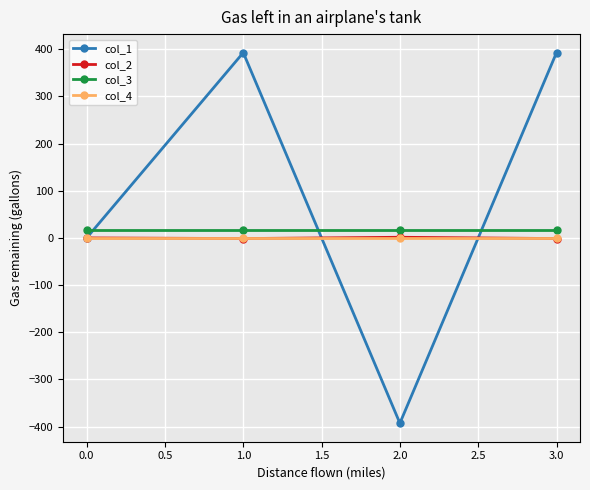

What are all the series names shown in the legend?

col_1, col_2, col_3, col_4